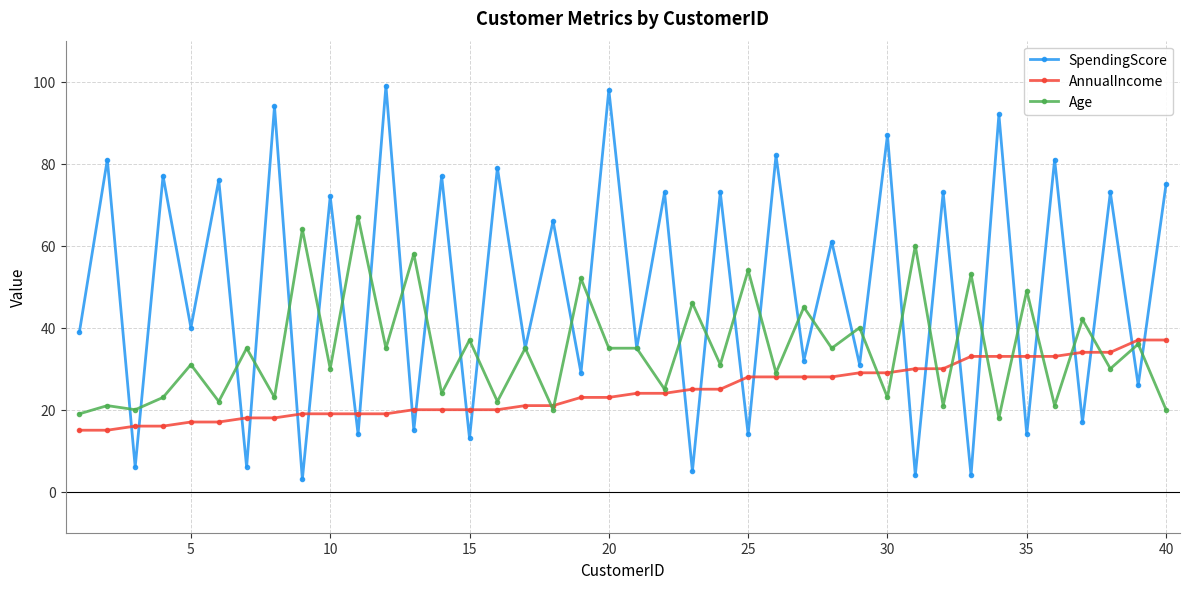

Which series has the largest total across all categories?

SpendingScore